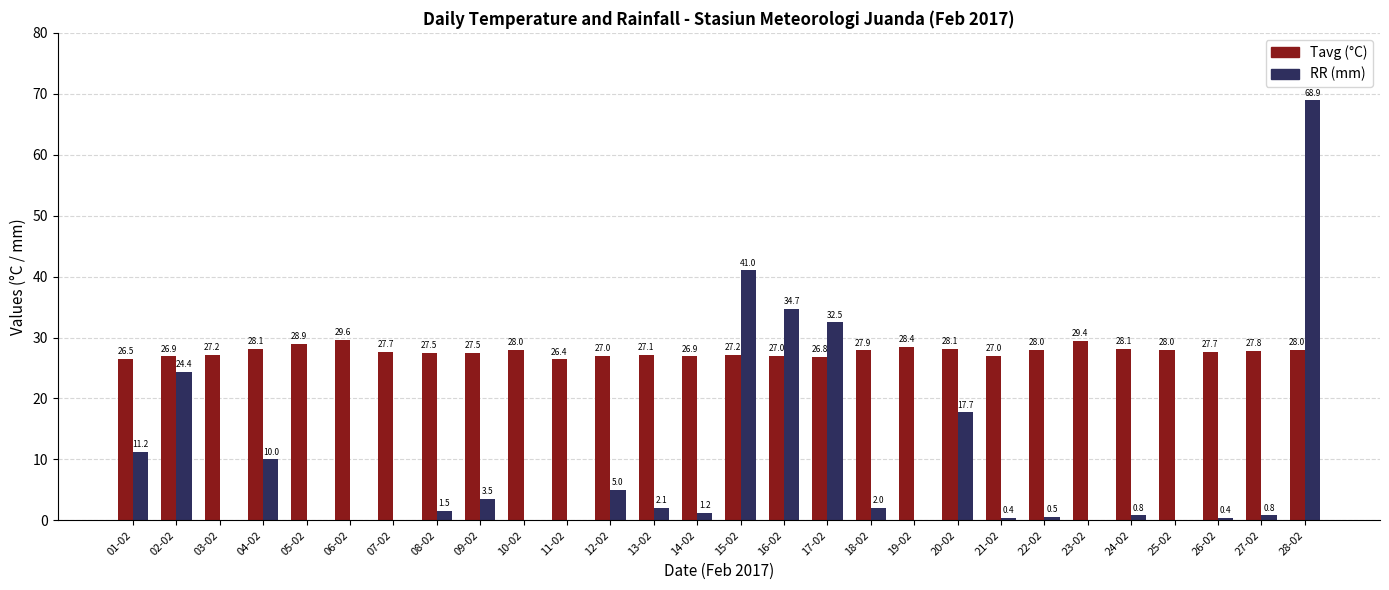

Which label corresponds to the largest value in the chart?

28-02